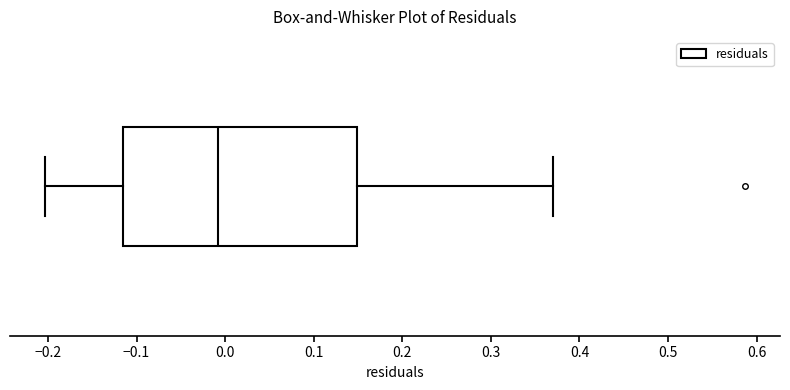

Transcribe this box plot: give where the median line is, the range the box spans, and where the two whiskers end, as read against the x-axis. The values are not printed on the chart, so give them approximately, as read against the axis.

median -0.01, box -0.12 to 0.15, whiskers -0.20 to 0.37